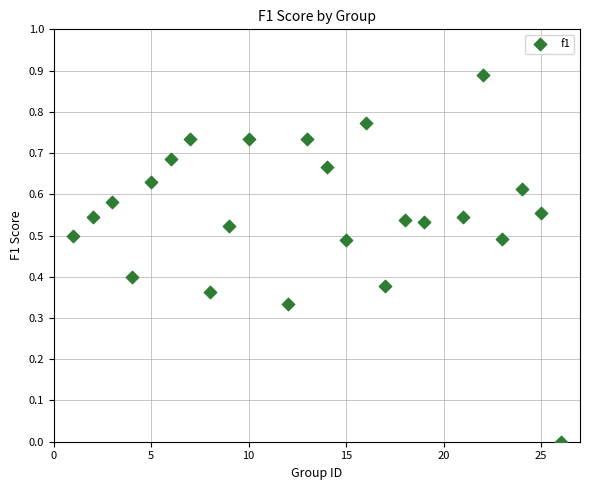

What is the range of X values (max minus min)?

25.0